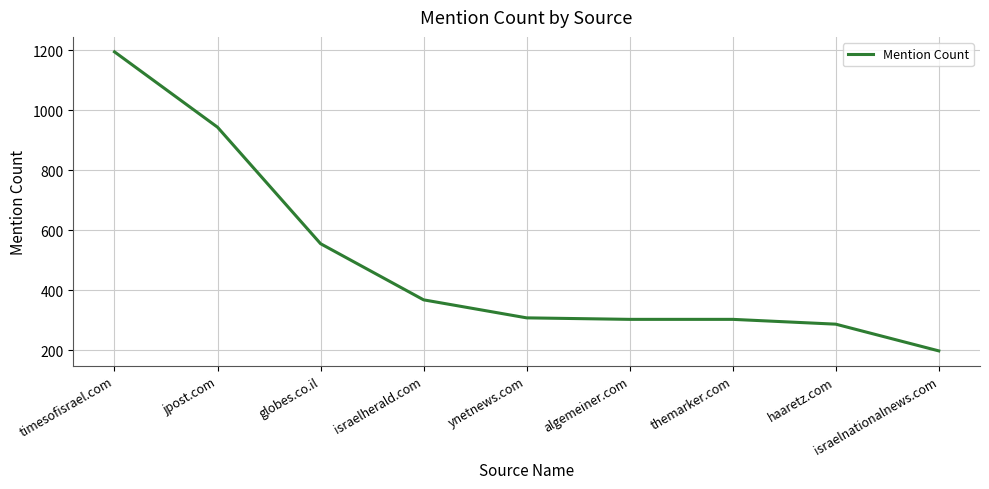

Reading left to right, transcribe all the data shown in this chart.

1194	943	555	368	308	303	303	287	198